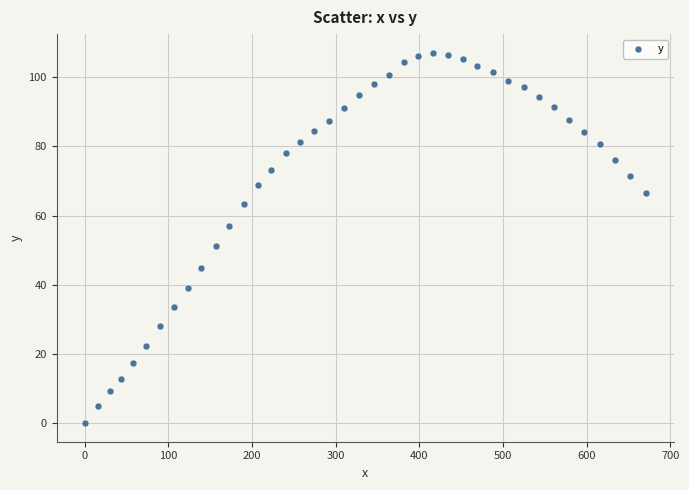

What is the range of Y values (max minus min)?

107.1